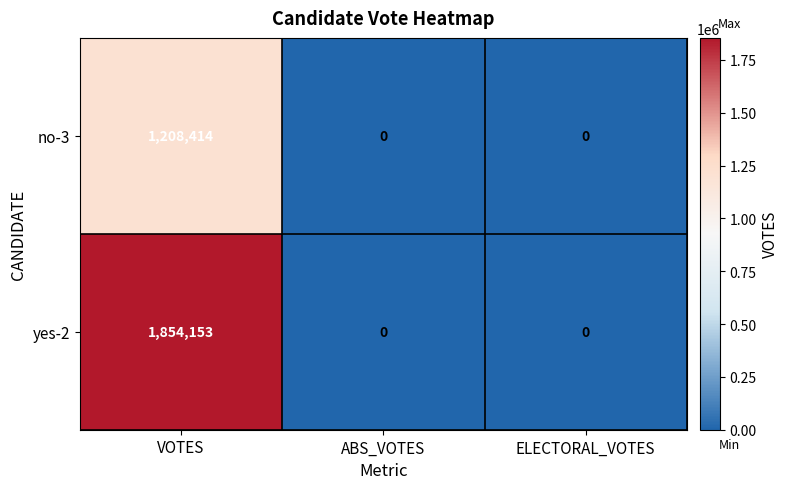

Is the value of no-3 at ELECTORAL_VOTES greater than the value of yes-2 at VOTES?

No